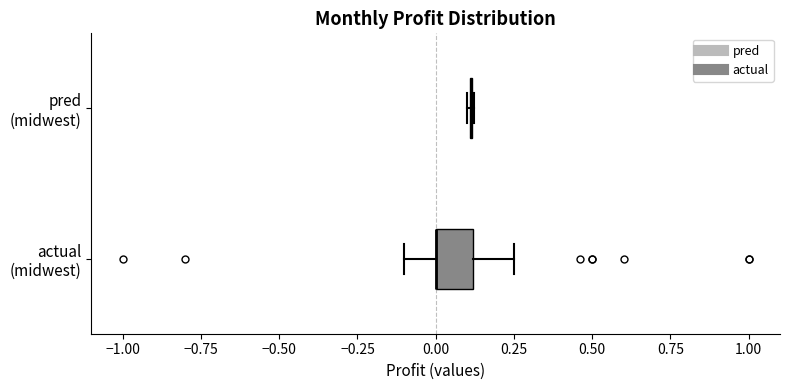

Where is the right edge of the box for actual (midwest) on the x-axis? The values are not printed on the chart, so give them approximately, as read against the axis.

0.10